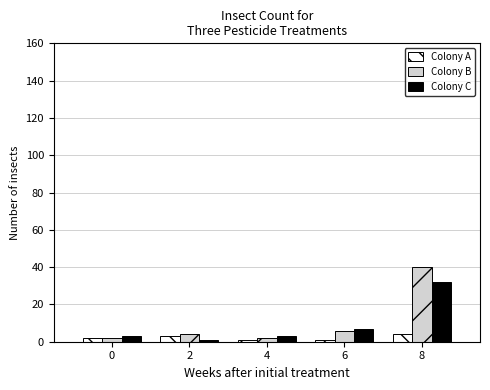

Rank the series by their maximum value, from highest to lowest.

Colony B, Colony C, Colony A